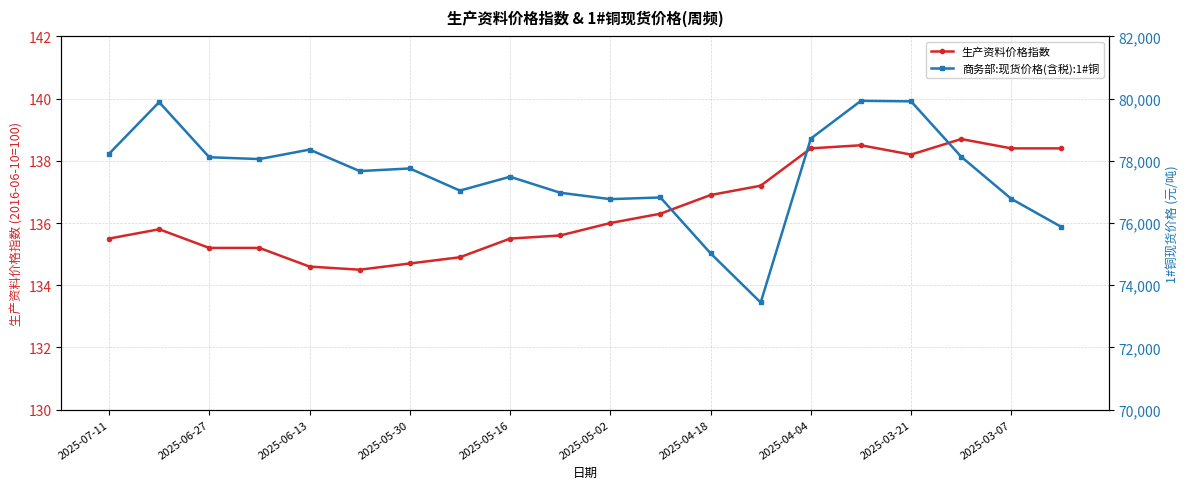

What is the lowest value of the 生产资料价格指数 series?

134.5